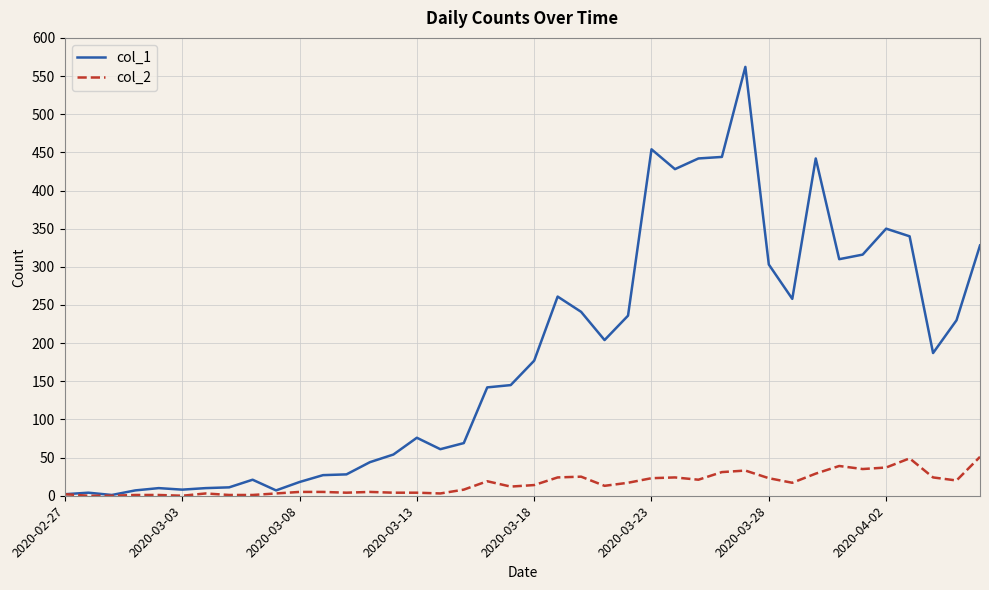

Which series has the largest total across all categories?

col_1